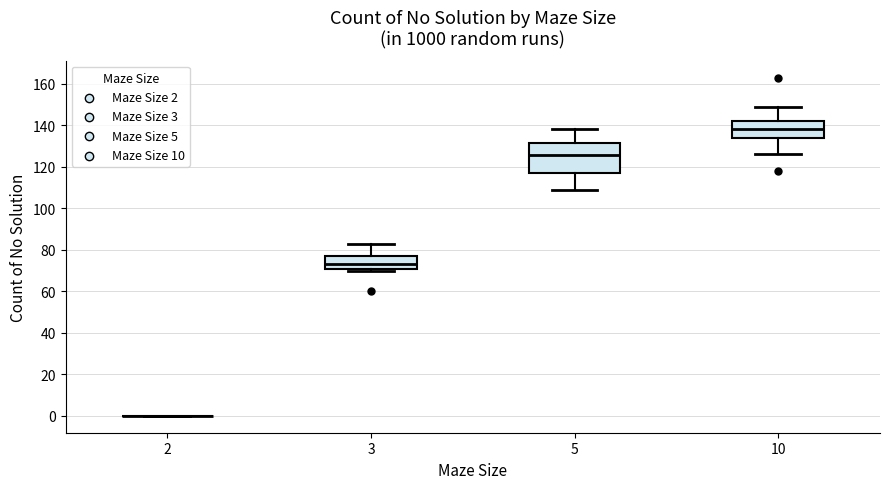

Which box is the tallest, from its lower edge to its upper edge?

5